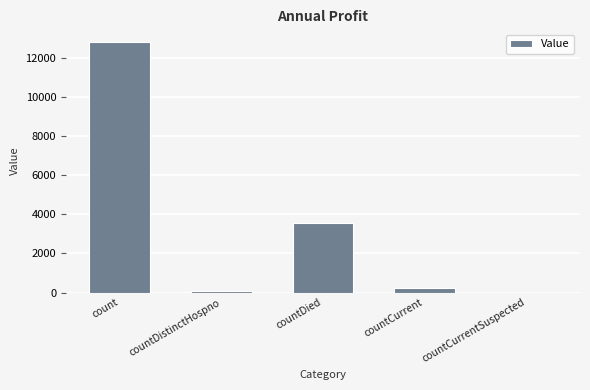

At which category does the chart reach its peak across all series?

count